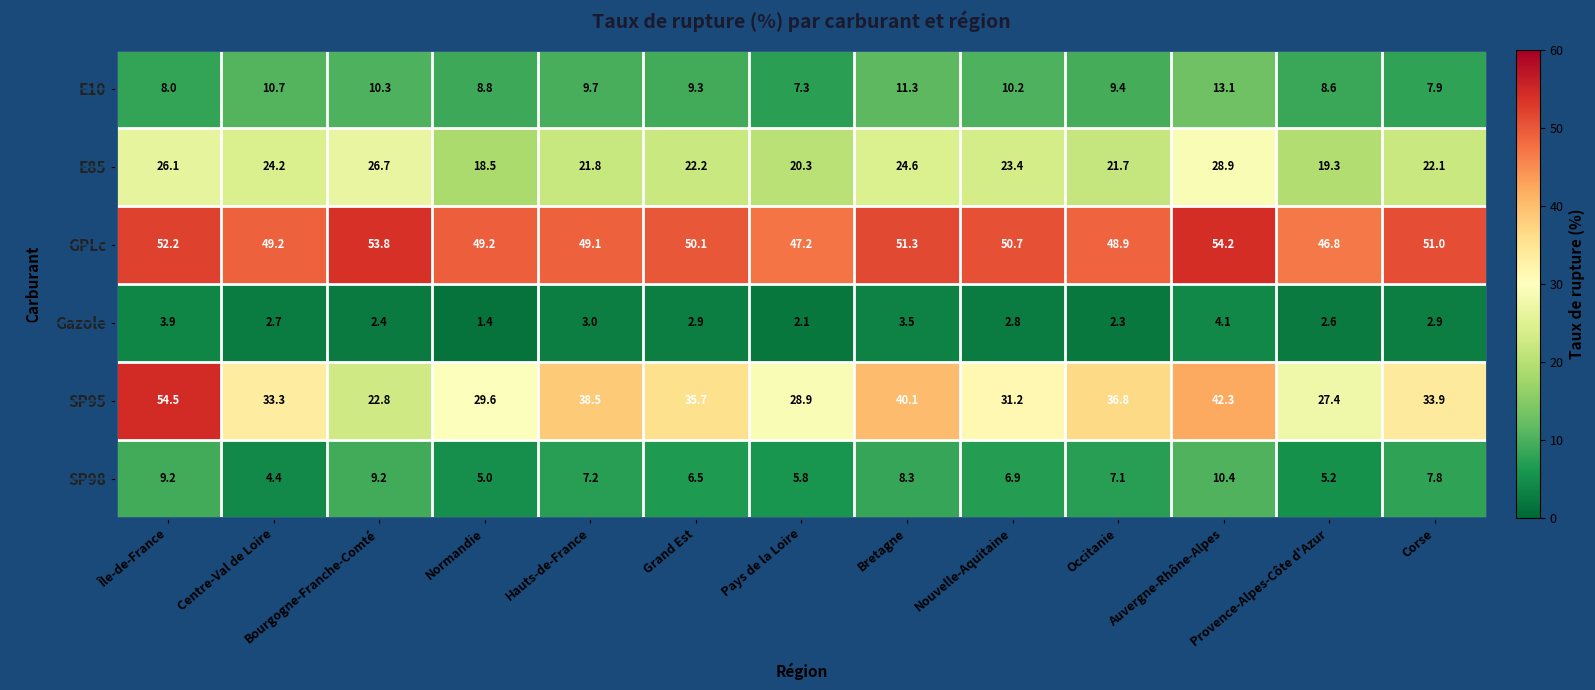

At how many categories does at least one series exceed 8?

13